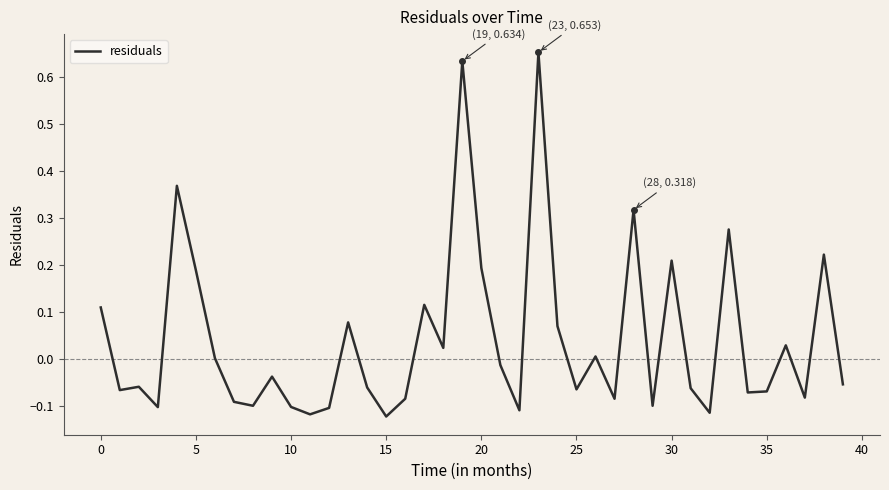

What is the difference between the maximum and minimum values?

0.8